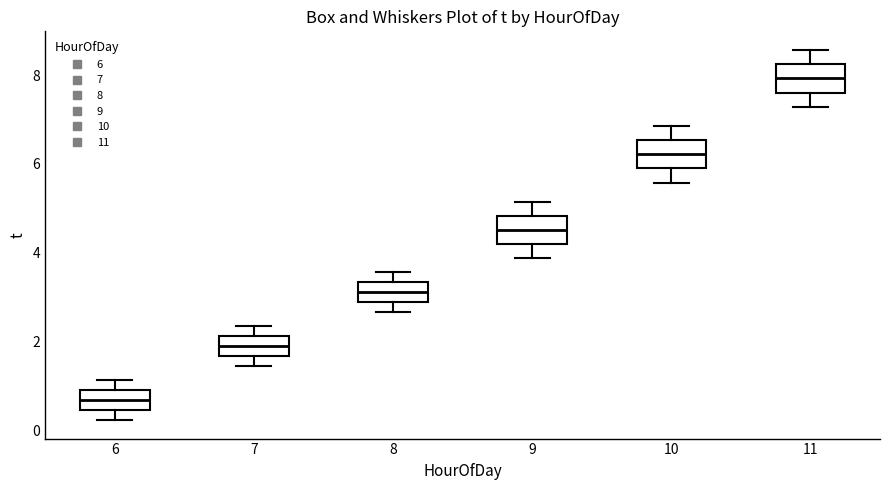

Where does the upper whisker of the box at x = 7 end on the y-axis? The values are not printed on the chart, so give them approximately, as read against the axis.

2.4